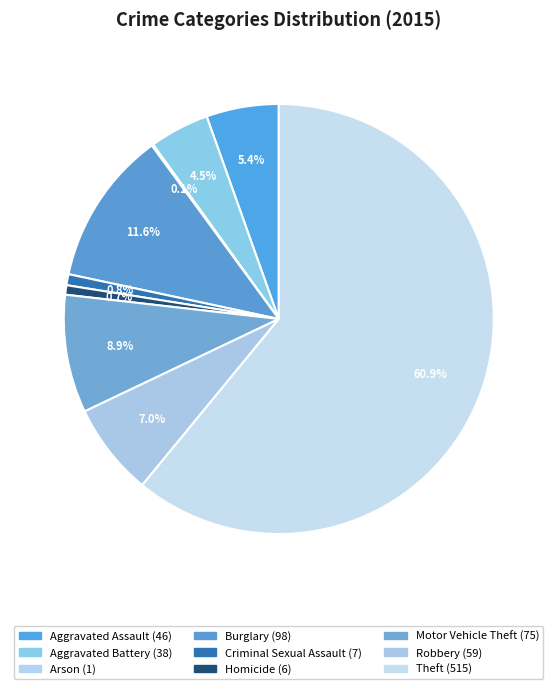

Which slice is the largest?

Theft